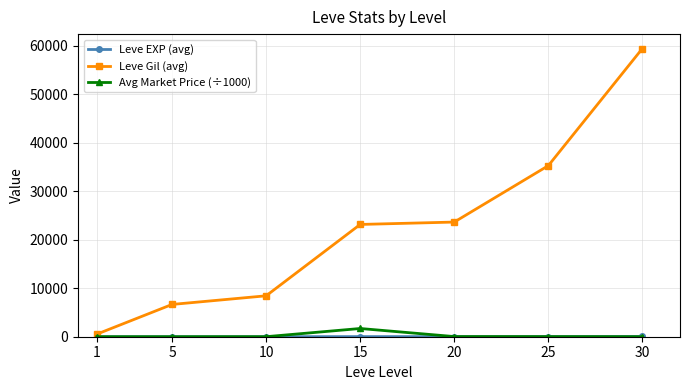

What is the difference between the highest and lowest values at 20?

23610.0